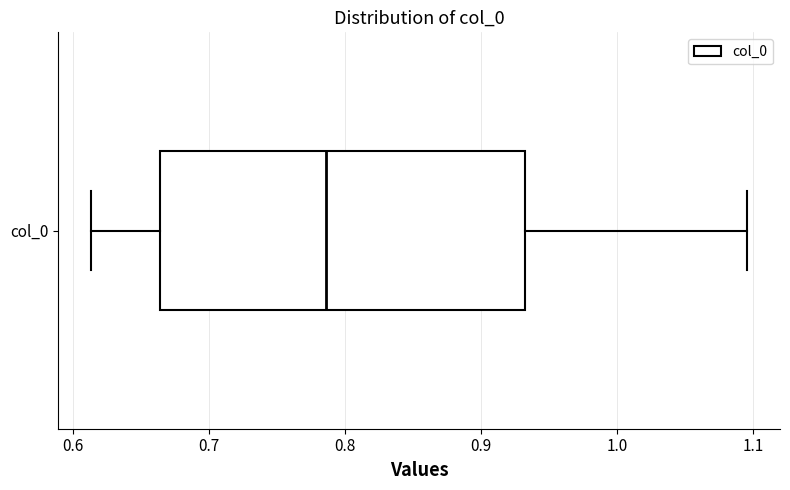

Read this box plot against the x-axis: the position of the median line, the range covered by the box, and the ends of both whiskers. The values are not printed on the chart, so give them approximately, as read against the axis.

median 0.79, box 0.66 to 0.93, whiskers 0.61 to 1.10